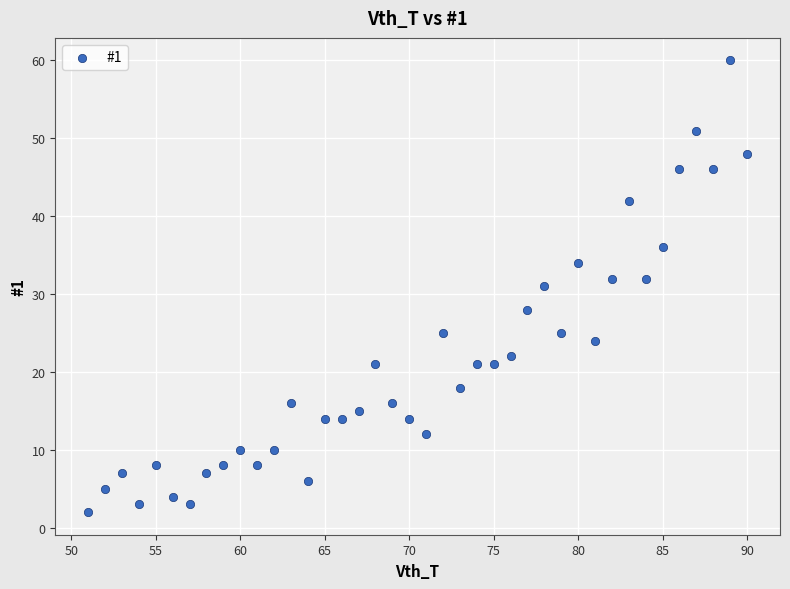

What is the range of Y values (max minus min)?

58